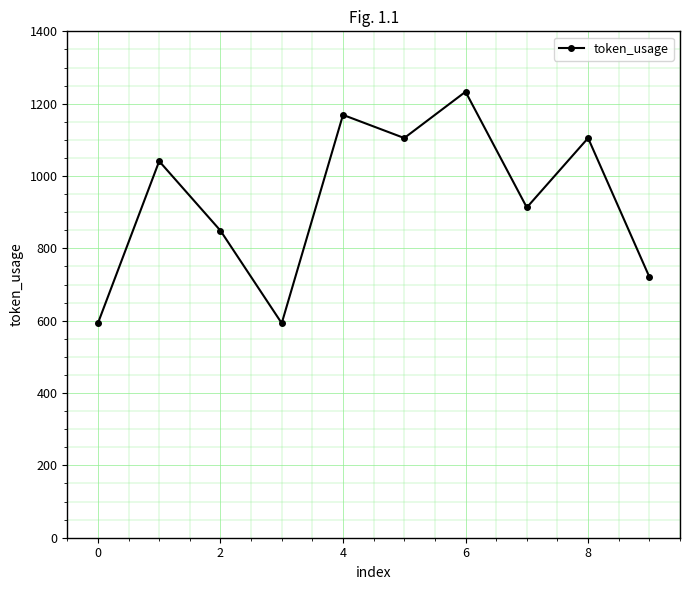

What is the value of the 3rd point from the left?

849